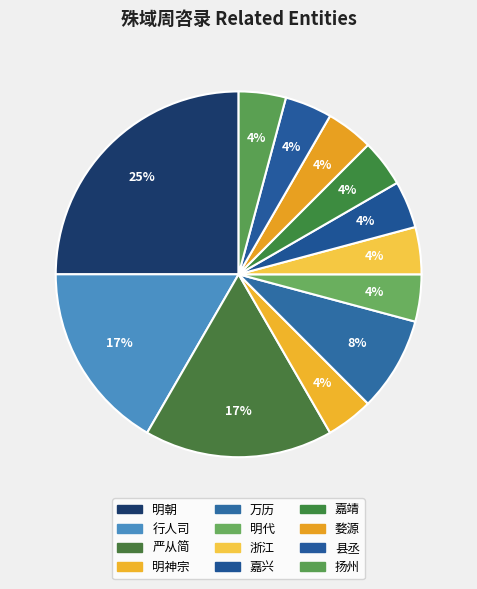

How many segments does this pie chart have?

12